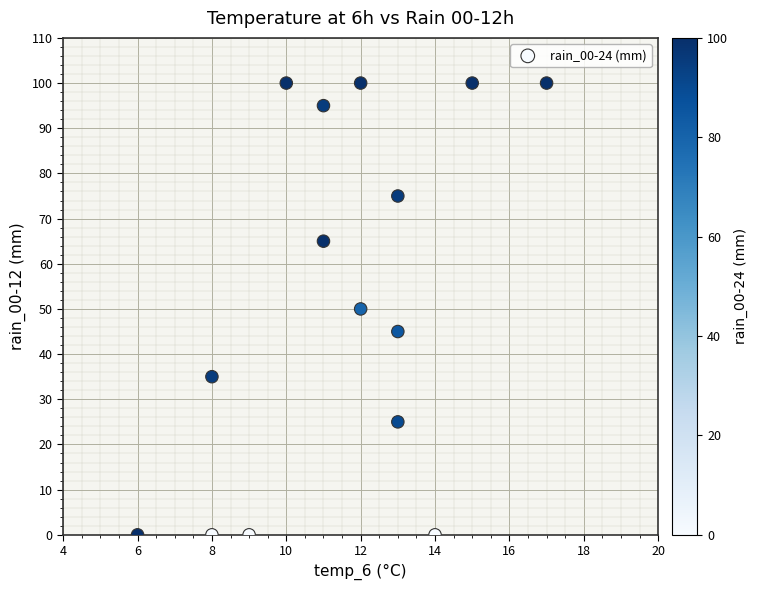

What is the range of Y values (max minus min)?

100